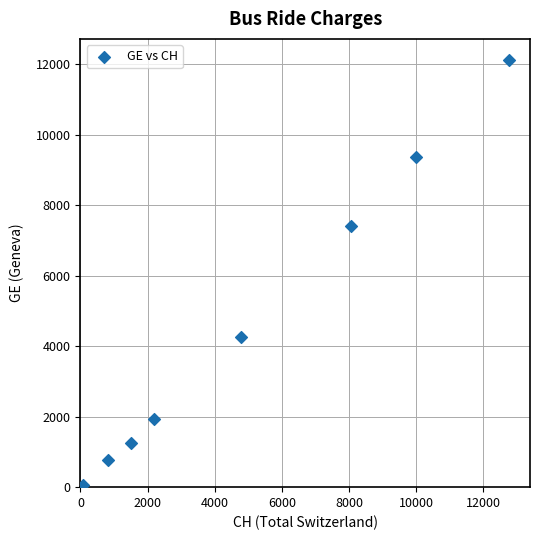

What is the average Y value?

4647